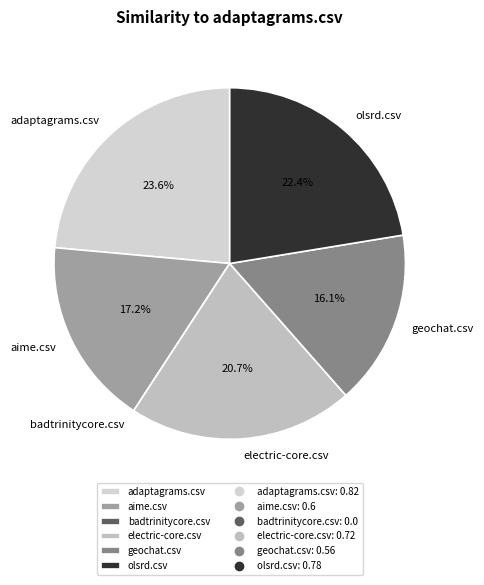

Does aime.csv account for over 50% of the chart?

No